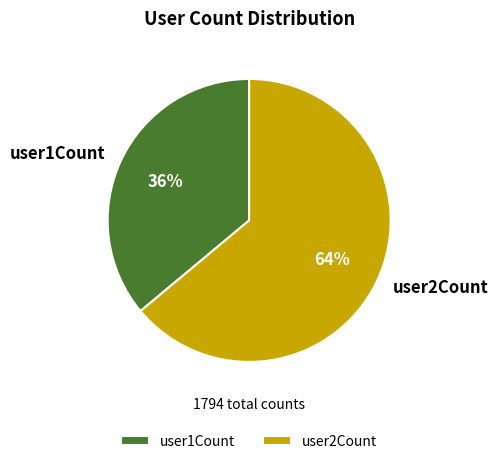

Is it true that user2Count is 53% of the pie?

False